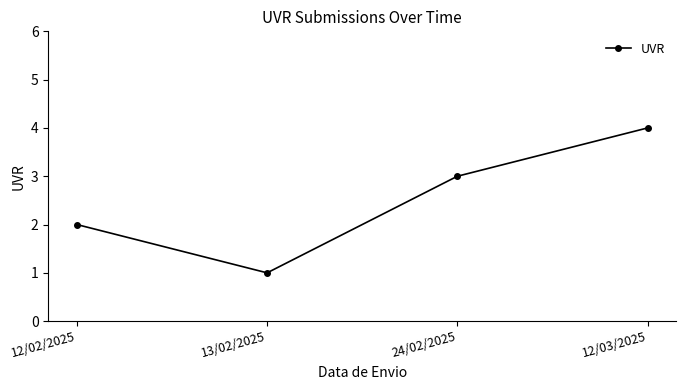

True or false: the data has more than 1 interior local peaks.

False